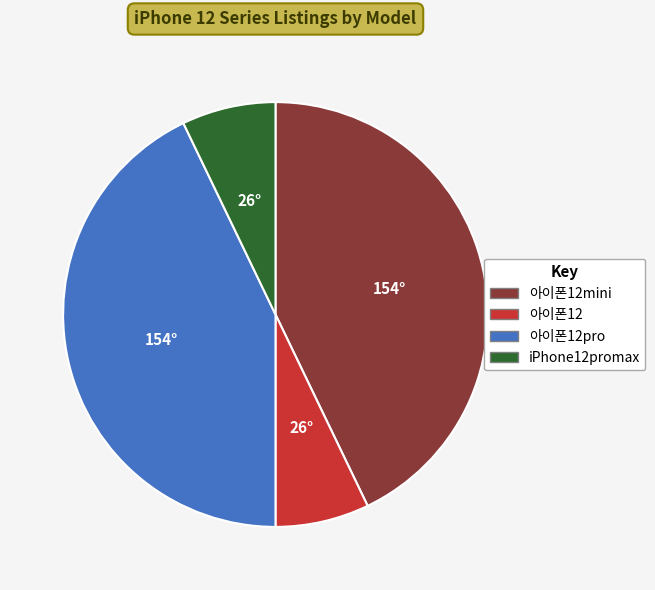

Is it true that iPhone12promax is 13% of the pie?

False